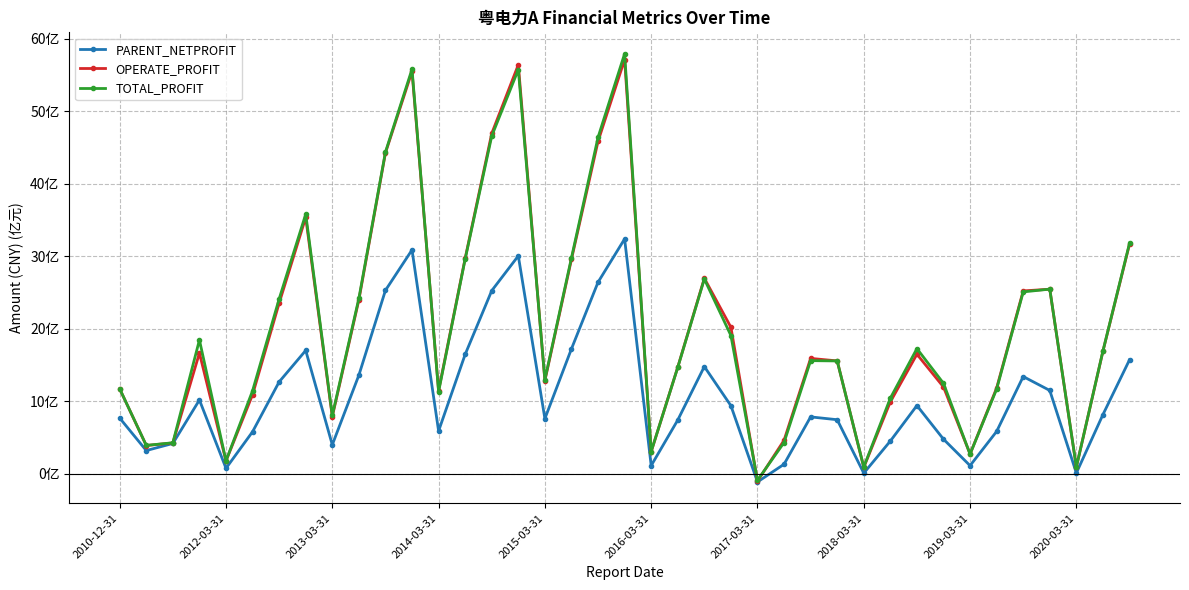

True or false: PARENT_NETPROFIT and TOTAL_PROFIT cross at least once.

False